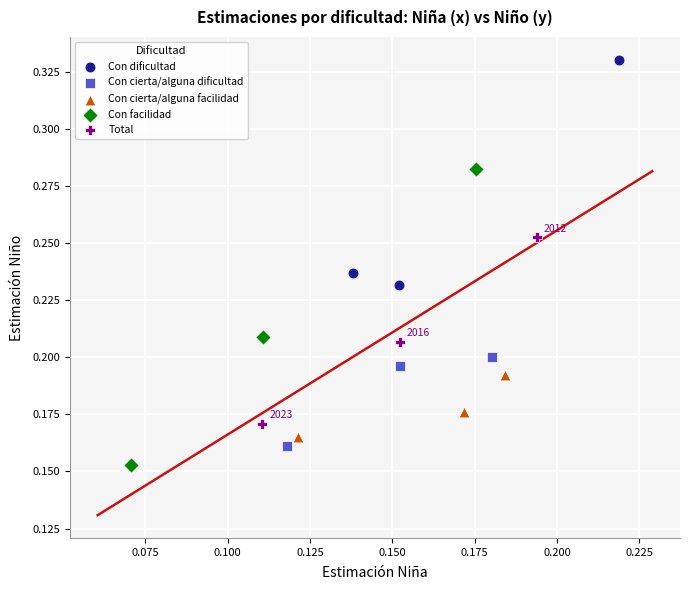

Which series has the largest Y range (max minus min)?

Con facilidad